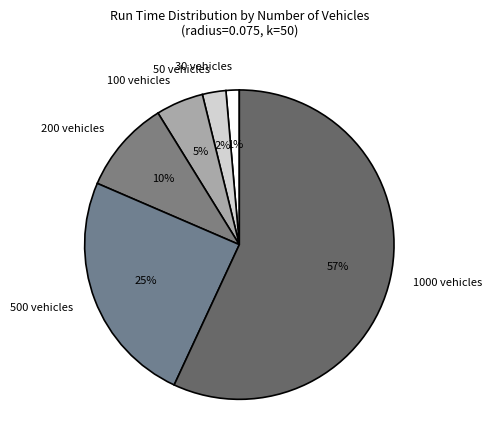

Which category has the biggest portion of the pie?

1000 vehicles